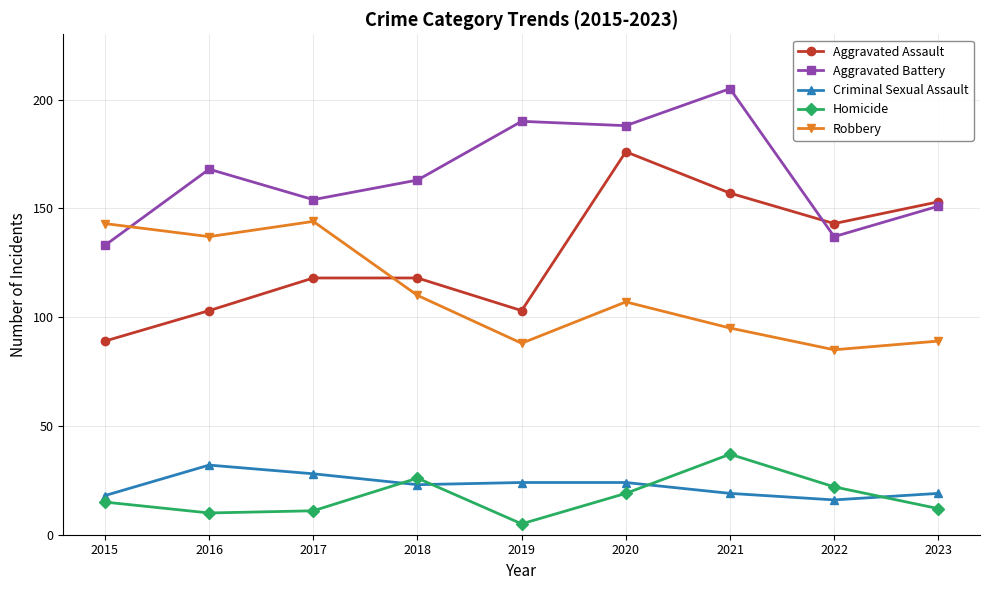

The Criminal Sexual Assault series shows 19 at 2021. True or false?

True